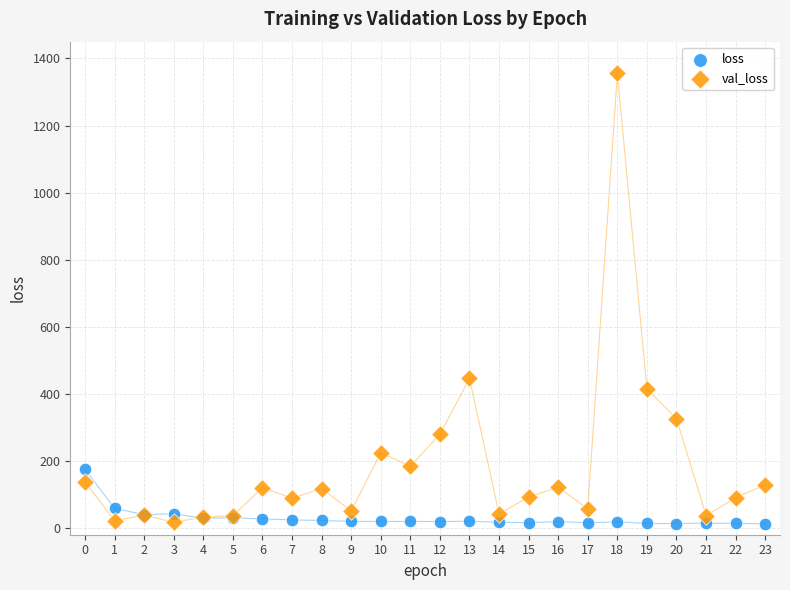

Which series has the largest Y range (max minus min)?

val_loss